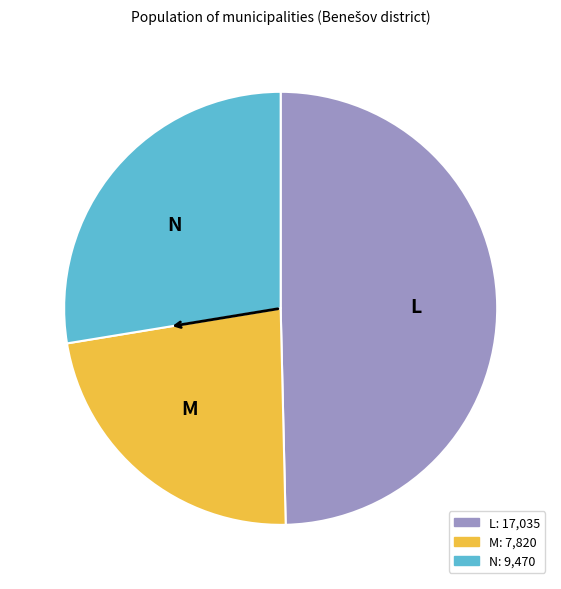

Is it true that L is 50% of the pie?

True